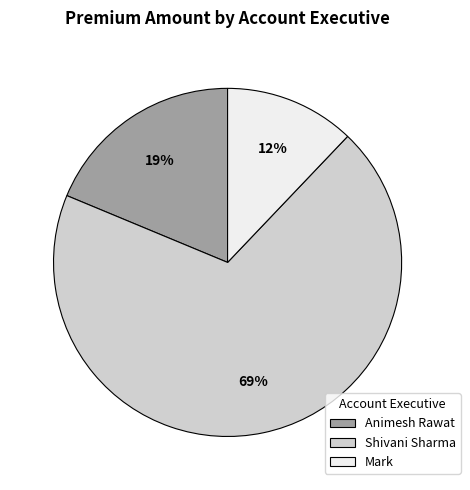

Which category has the smallest portion of the pie?

Mark